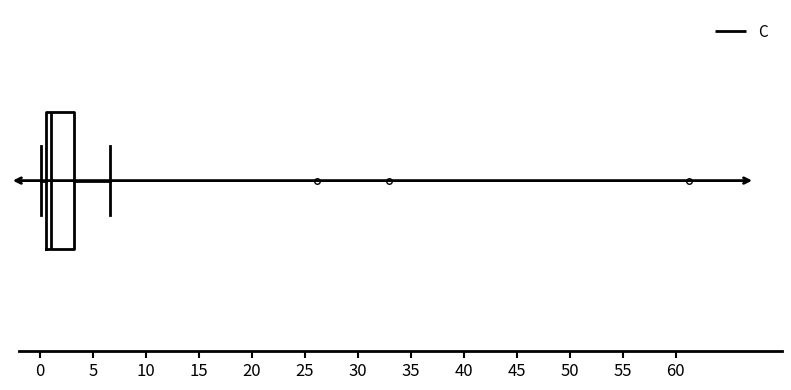

Read this box plot against the x-axis: the position of the median line, the range covered by the box, and the ends of both whiskers. The values are not printed on the chart, so give them approximately, as read against the axis.

median 1.0, box 0.5 to 3.0, whiskers 0.0 to 6.5